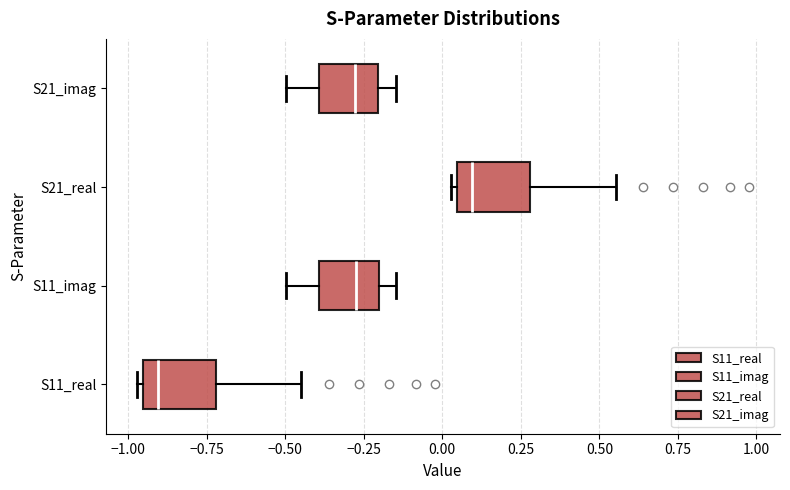

Where does the median line of the box for S21_real sit on the x-axis? The values are not printed on the chart, so give them approximately, as read against the axis.

0.10